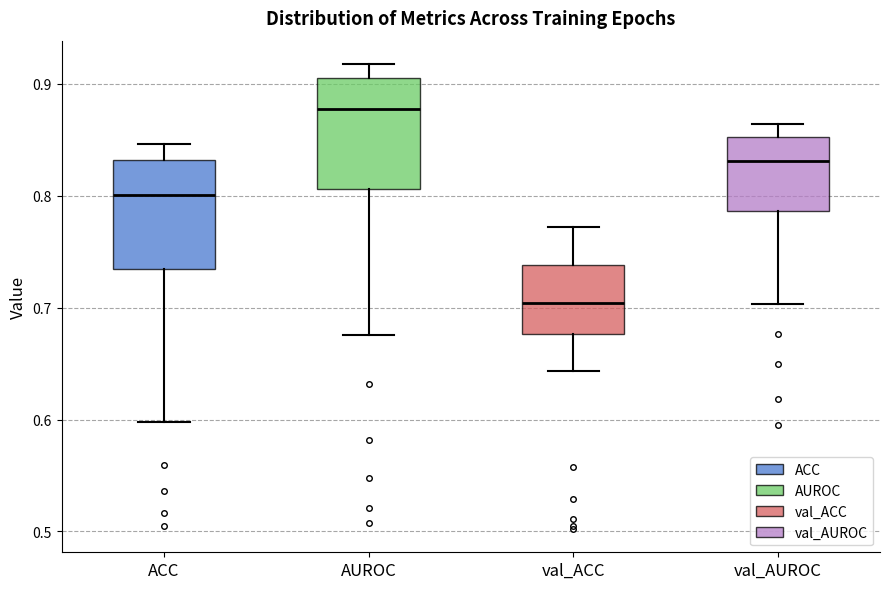

Which box has the highest median line?

AUROC